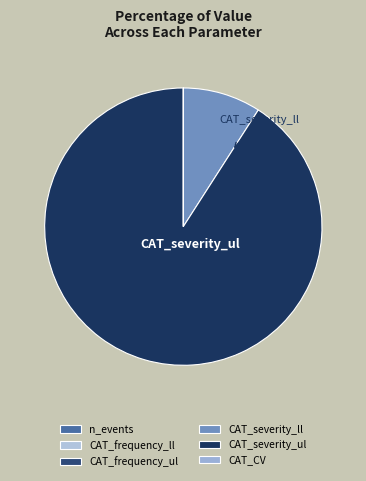

Combined, do CAT_CV and CAT_frequency_ul account for over 50%?

No